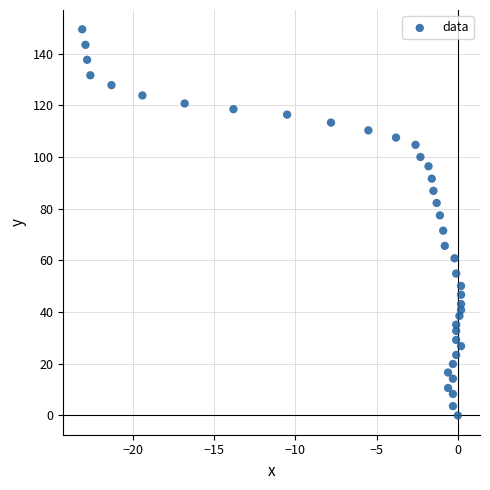

What is the range of Y values (max minus min)?

149.4